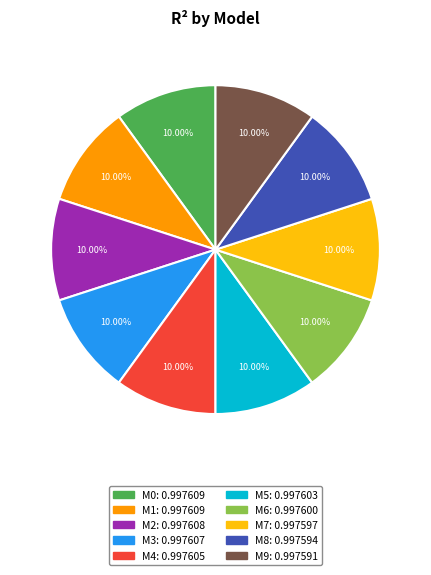

Does any single category account for the majority?

No